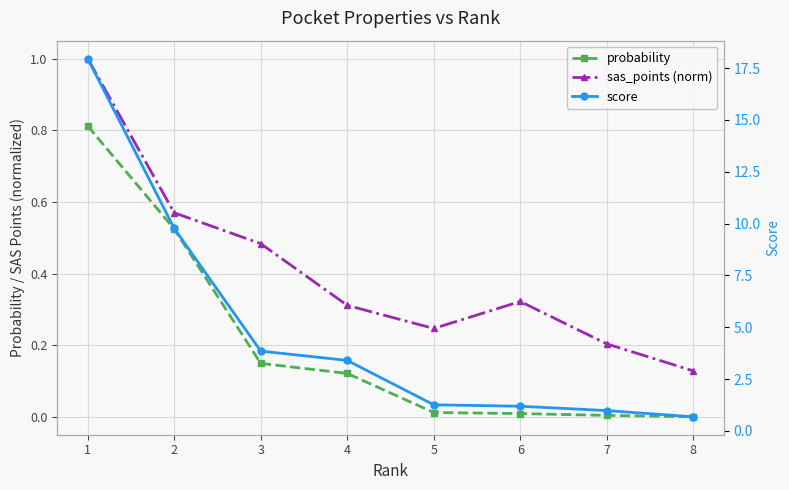

True or false: probability and sas_points (norm) cross at least once.

False